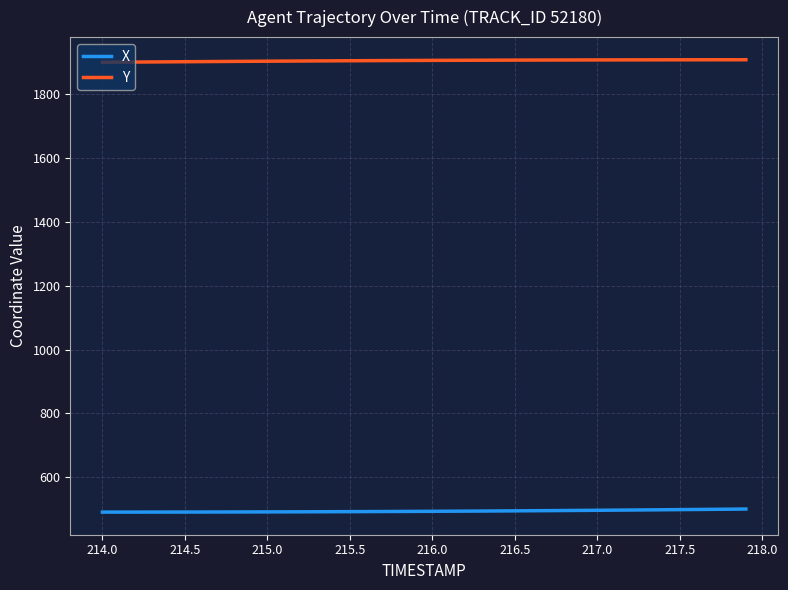

What is the average value of the Y series?

1904.1